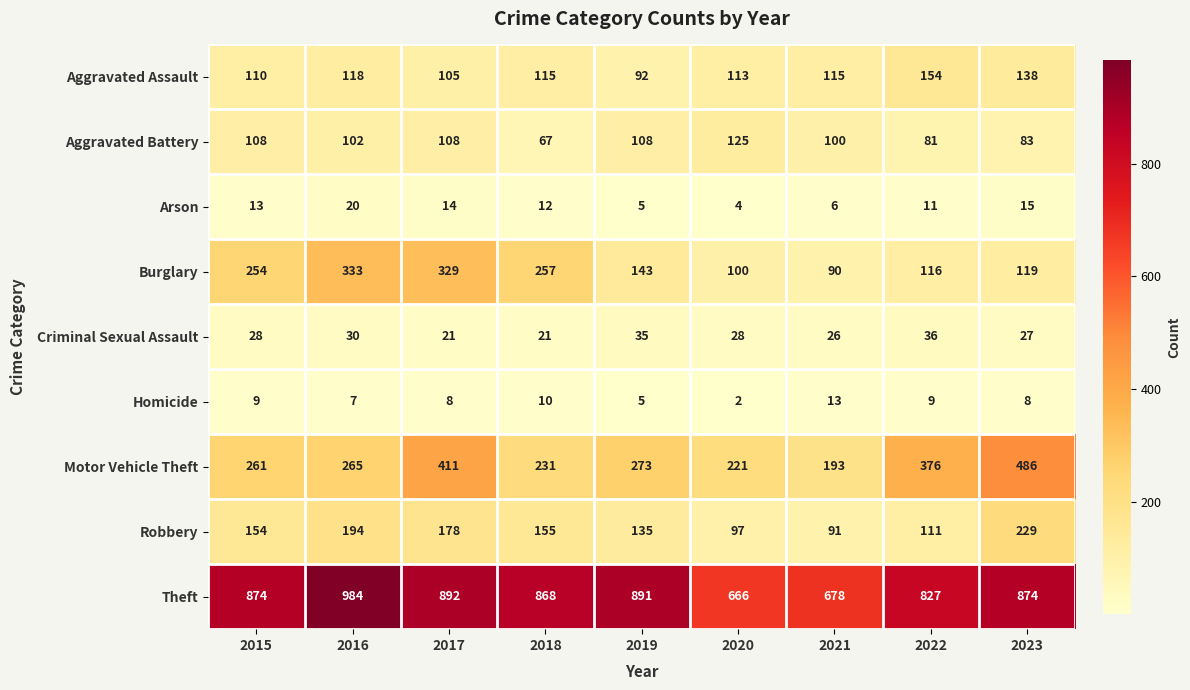

Where is Homicide nearest to the value 7?

2016